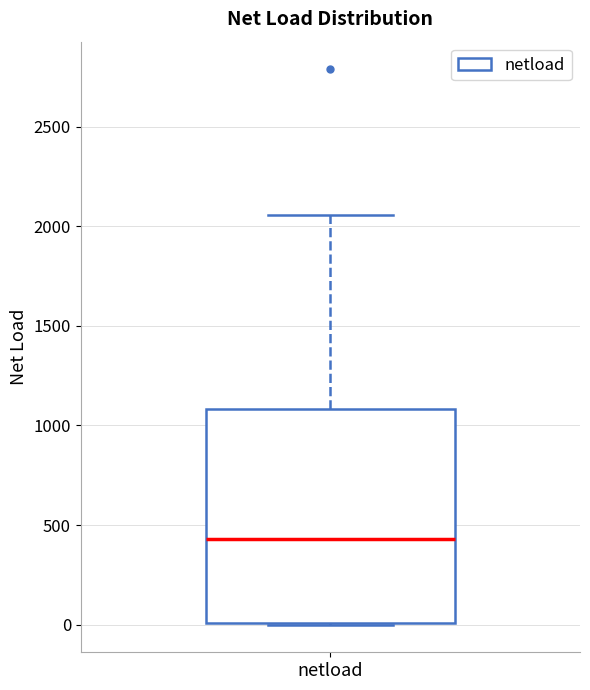

Transcribe this box plot: give where the median line is, the range the box spans, and where the two whiskers end, as read against the y-axis. The values are not printed on the chart, so give them approximately, as read against the axis.

median 450, box 0 to 1100, whiskers 0 to 2050